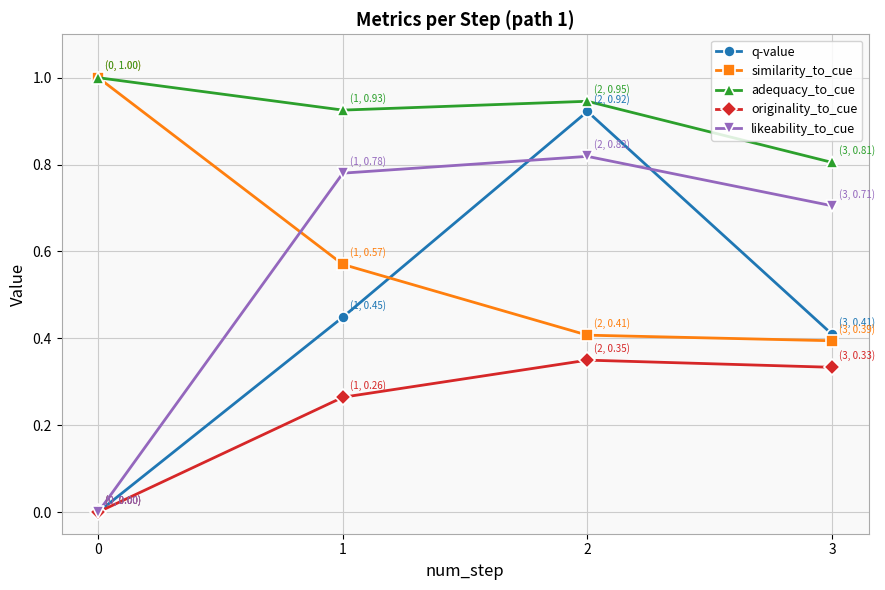

At which category does adequacy_to_cue reach its first local valley?

1